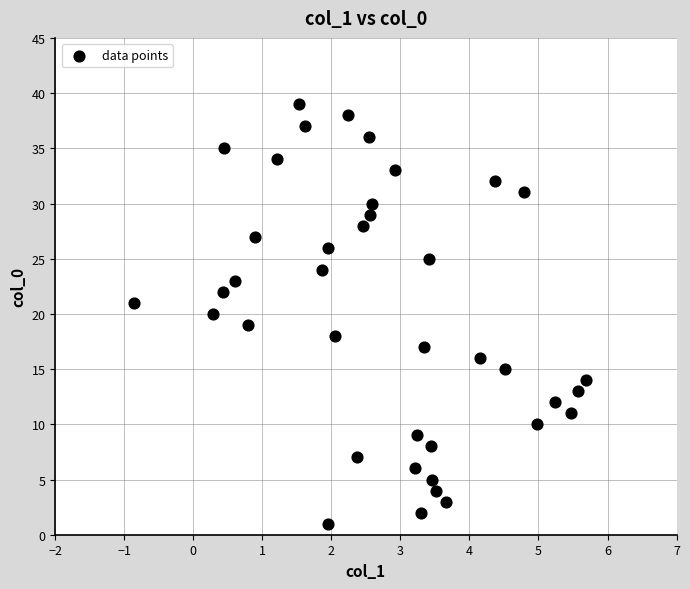

What is the range of Y values (max minus min)?

38